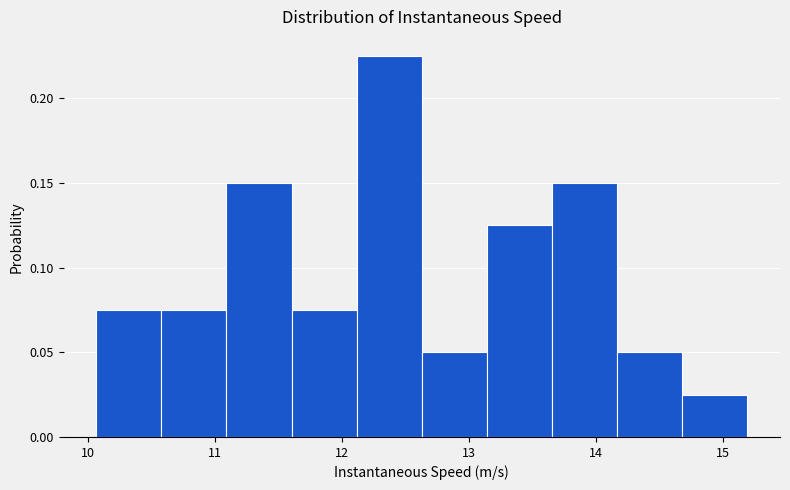

Reading left to right, list every bar in this chart as the range it spans on the x-axis followed by its height. Neither the bar edges nor the heights are printed on the chart, so give them approximately, as read against the axes.

10.1 to 10.6: 0.075
10.6 to 11.1: 0.075
11.1 to 11.6: 0.150
11.6 to 12.1: 0.075
12.1 to 12.6: 0.225
12.6 to 13.1: 0.050
13.1 to 13.7: 0.125
13.7 to 14.2: 0.150
14.2 to 14.7: 0.050
14.7 to 15.2: 0.025